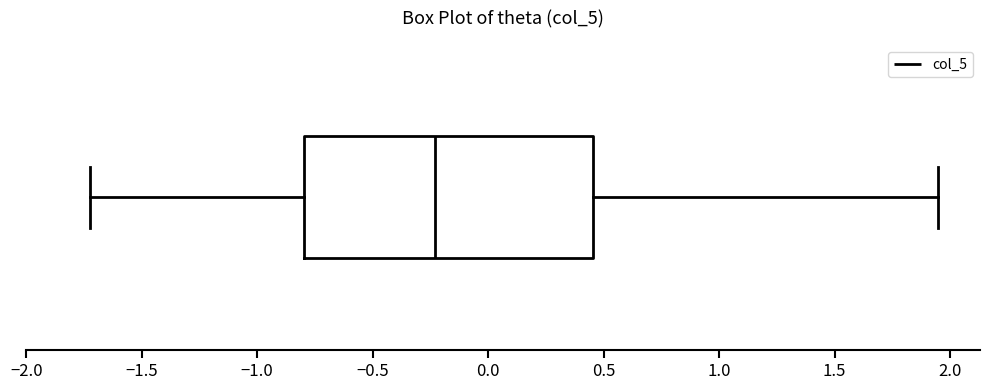

Transcribe this box plot: give where the median line is, the range the box spans, and where the two whiskers end, as read against the x-axis. The values are not printed on the chart, so give them approximately, as read against the axis.

median -0.25, box -0.80 to 0.45, whiskers -1.75 to 1.95